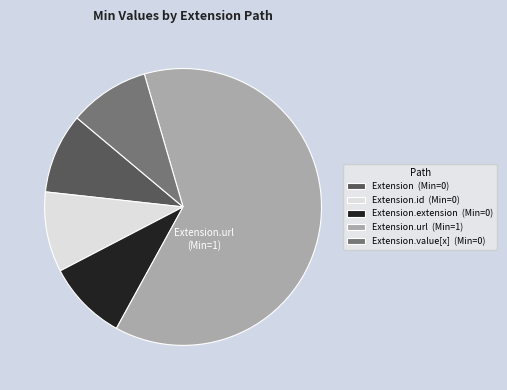

Is it true that Extension.id (Min=0) is 9% of the pie?

True